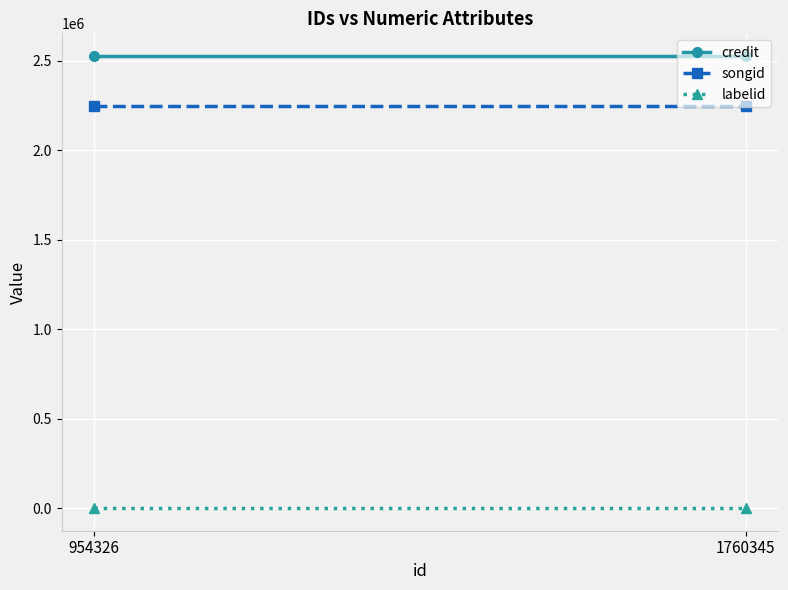

What is the average value of the credit series?

2527551